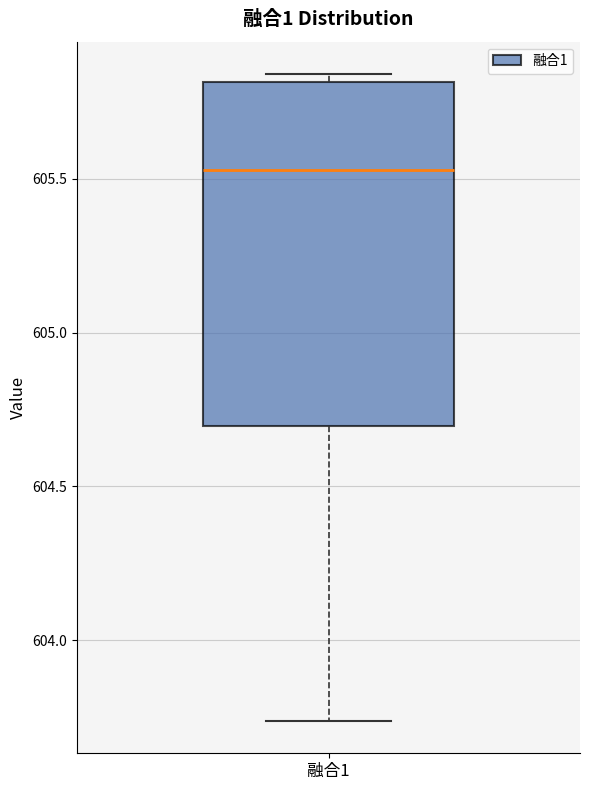

Transcribe this box plot: give where the median line is, the range the box spans, and where the two whiskers end, as read against the y-axis. The values are not printed on the chart, so give them approximately, as read against the axis.

median 605.55, box 604.70 to 605.80, whiskers 603.75 to 605.85